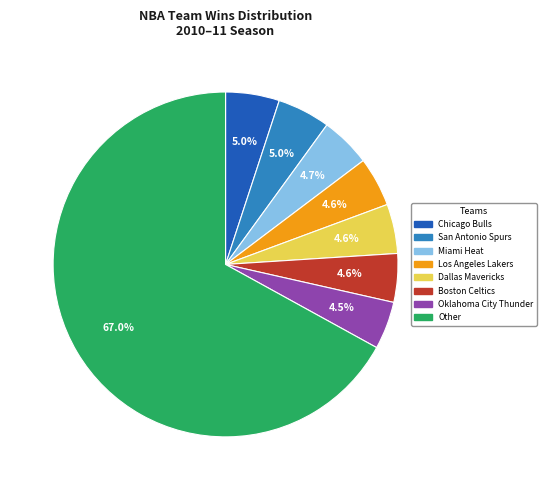

Is there any slice that represents more than half of the pie?

Yes